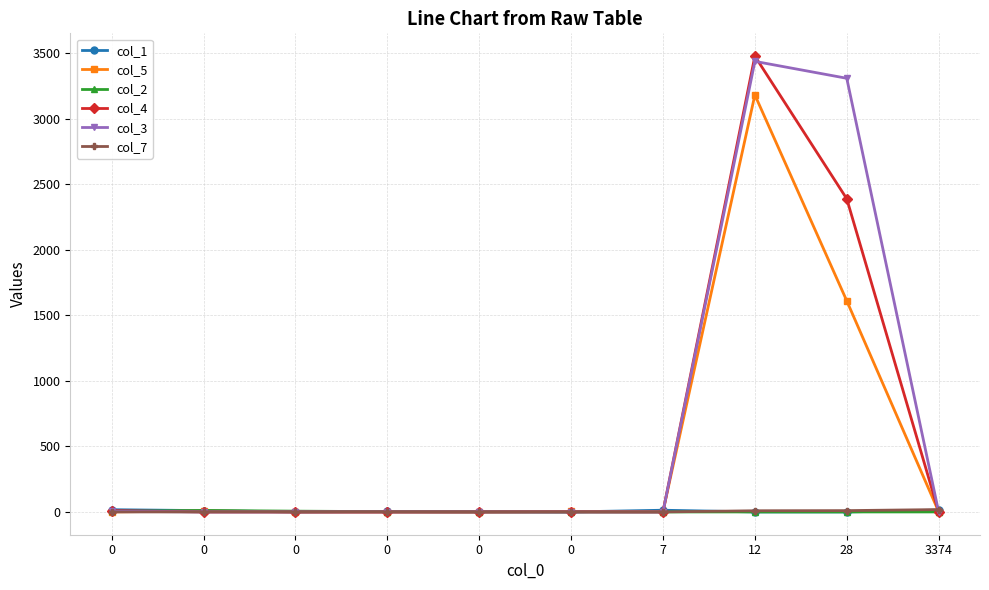

Does the chart display data point markers on the line(s)?

Yes